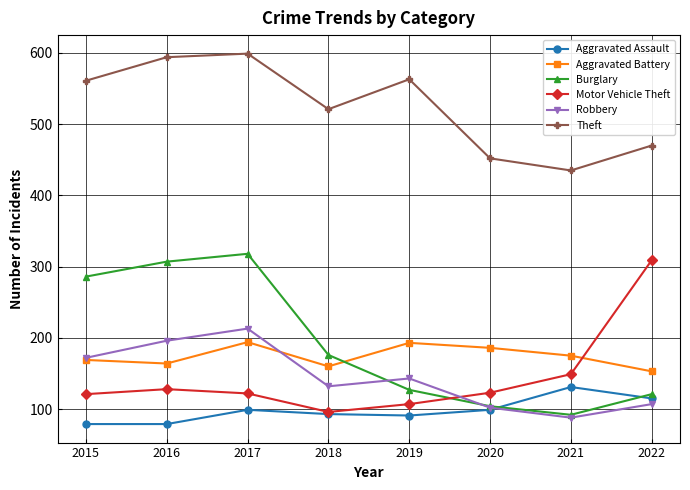

What is the highest value of the Burglary series?

318